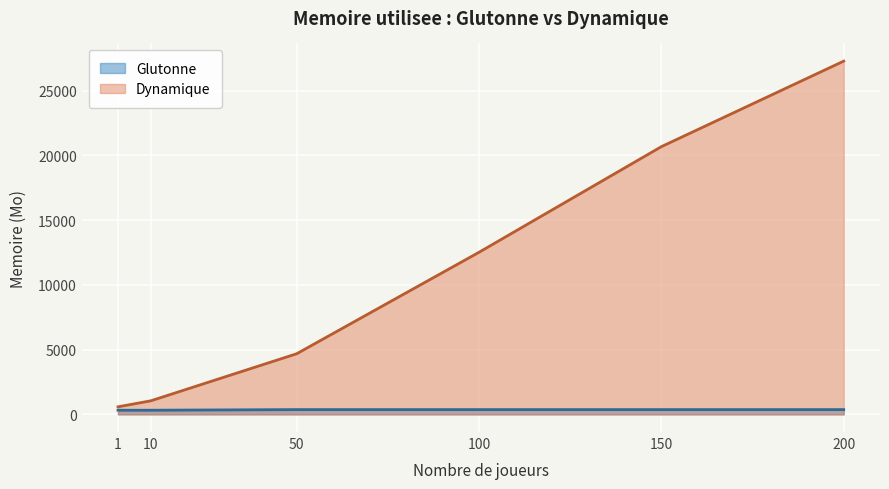

True or false: Dynamique has more than 2 interior local peaks.

False